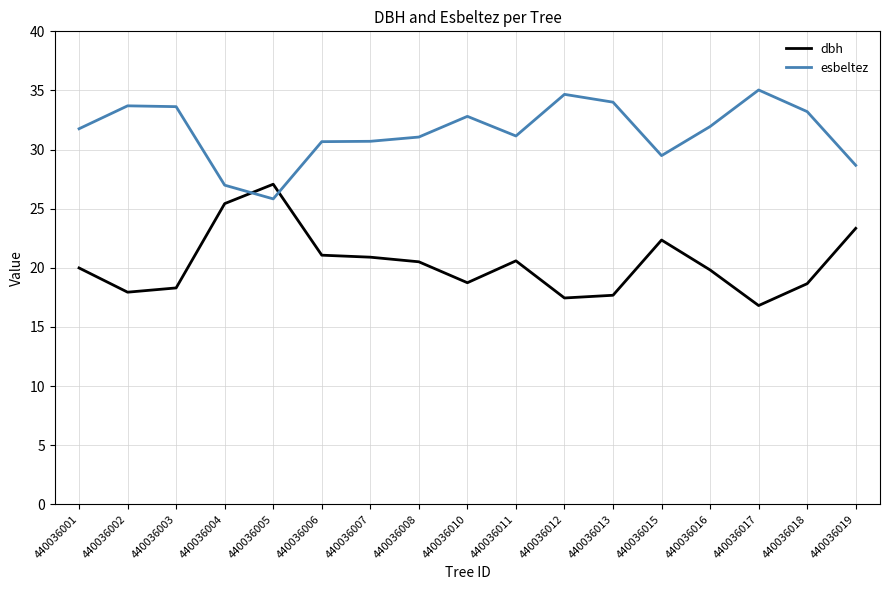

Is it true that esbeltez equals 34.7 at 440036012?

True